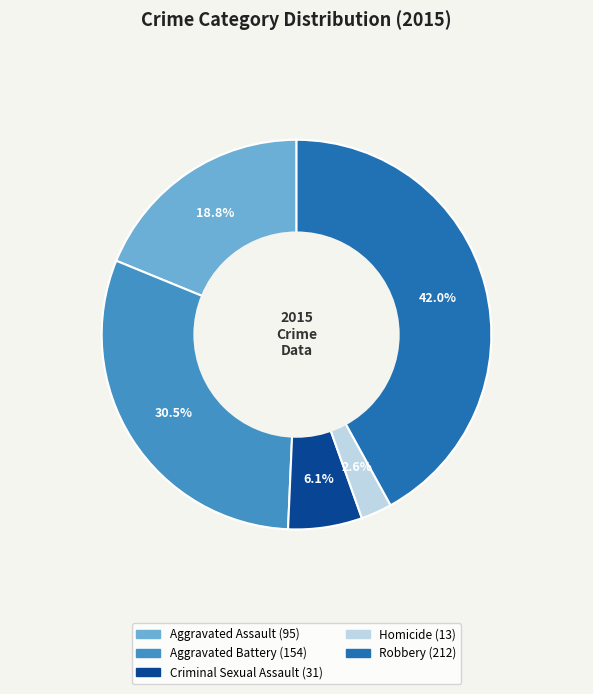

Rank the categories by value from lowest to highest.

Homicide, Criminal Sexual Assault, Aggravated Assault, Aggravated Battery, Robbery